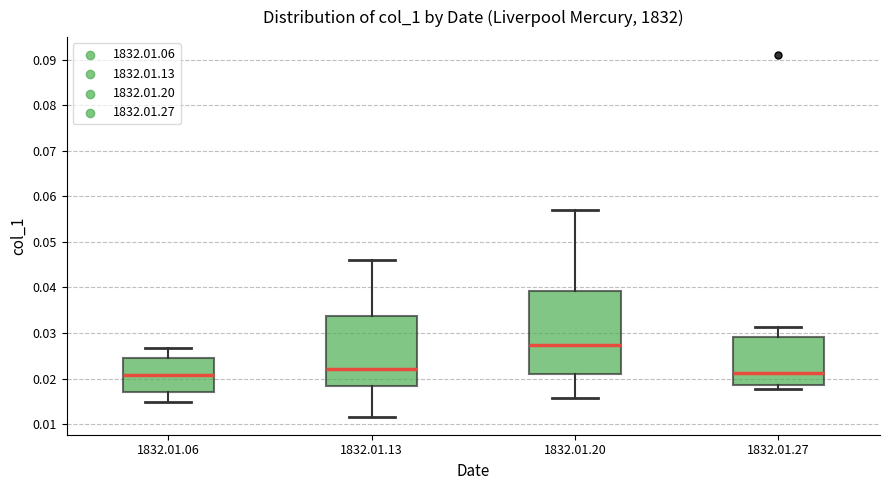

Reading left to right, read every box against the y-axis: the position of its median line, the range the box covers, and the ends of its whiskers. The values are not printed on the chart, so give them approximately, as read against the axis.

1832.01.06: median 0.021, box 0.017 to 0.025, whiskers 0.015 to 0.027
1832.01.13: median 0.022, box 0.018 to 0.034, whiskers 0.012 to 0.046
1832.01.20: median 0.027, box 0.021 to 0.039, whiskers 0.016 to 0.057
1832.01.27: median 0.021, box 0.019 to 0.029, whiskers 0.018 to 0.031